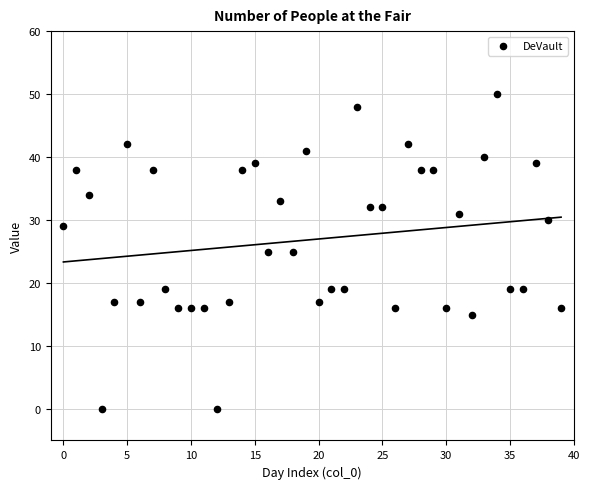

What is the range of Y values (max minus min)?

50